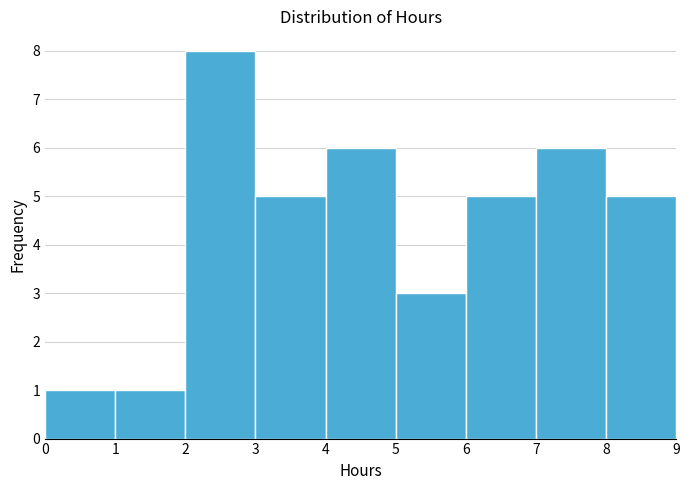

Reading left to right, list every bar in this chart as the range it spans on the x-axis followed by its height. The values are not printed on the chart, so give them approximately, as read against the axis.

0 to 1: 1
1 to 2: 1
2 to 3: 8
3 to 4: 5
4 to 5: 6
5 to 6: 3
6 to 7: 5
7 to 8: 6
8 to 9: 5